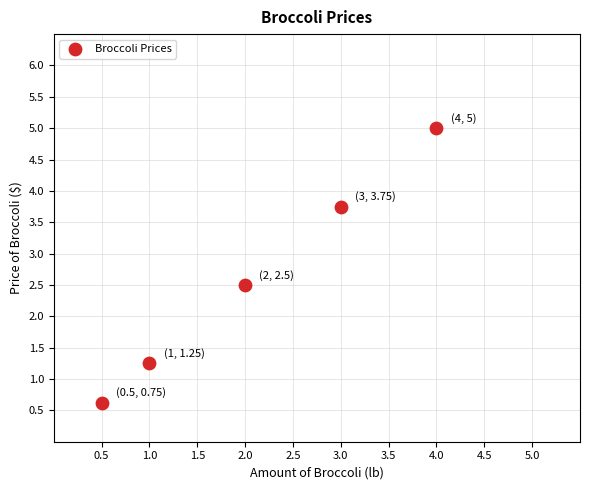

What is the average X value?

2.1